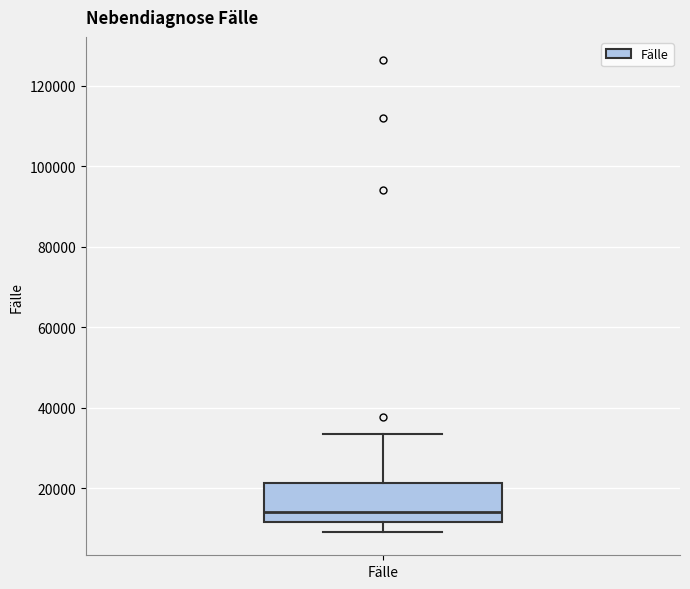

Read this box plot against the y-axis: the position of the median line, the range covered by the box, and the ends of both whiskers. The values are not printed on the chart, so give them approximately, as read against the axis.

median 14000, box 12000 to 22000, whiskers 10000 to 34000